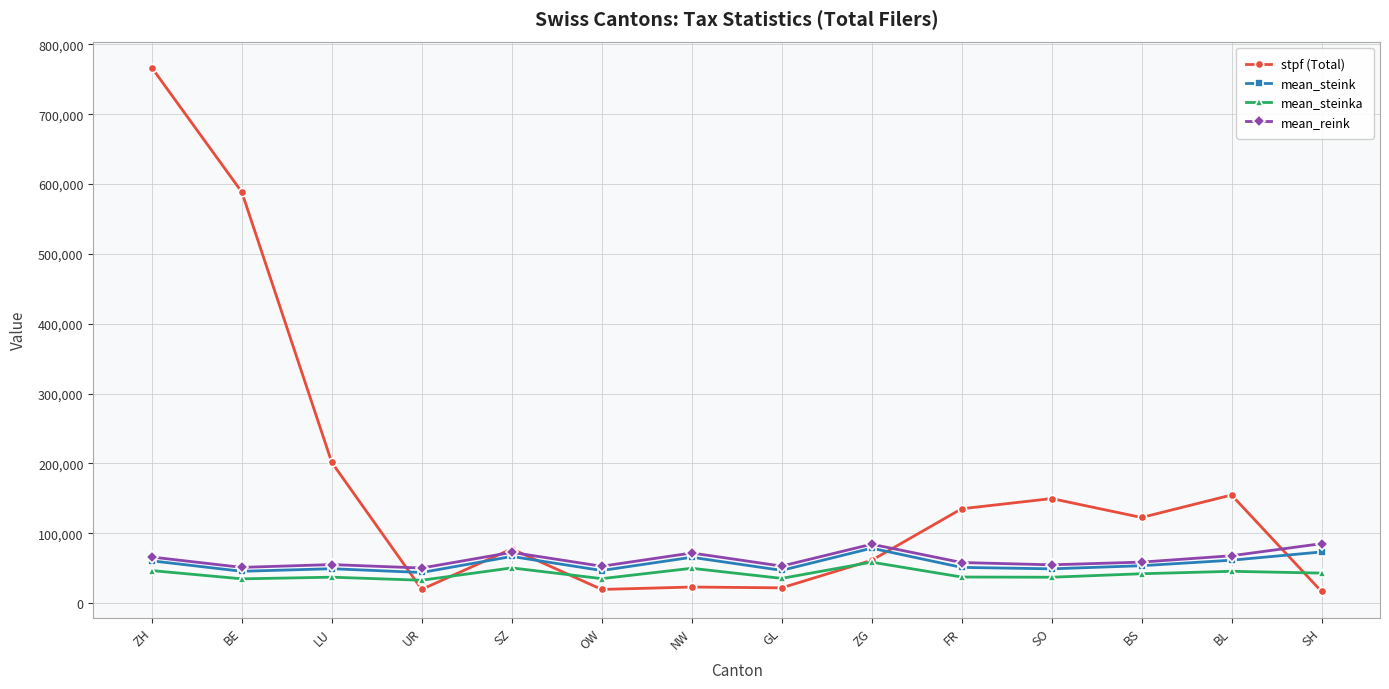

What are all the series names shown in the legend?

stpf (Total), mean_steink, mean_steinka, mean_reink